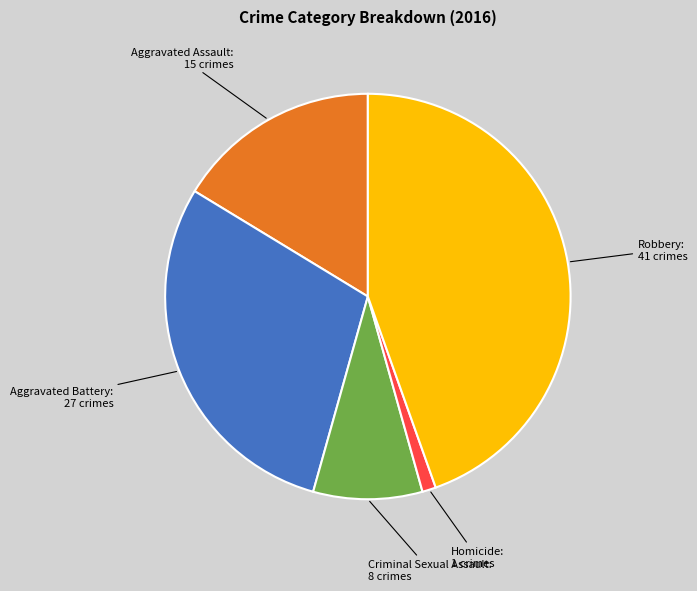

Rank the categories by value from highest to lowest.

Robbery, Aggravated Battery, Aggravated Assault, Criminal Sexual Assault, Homicide